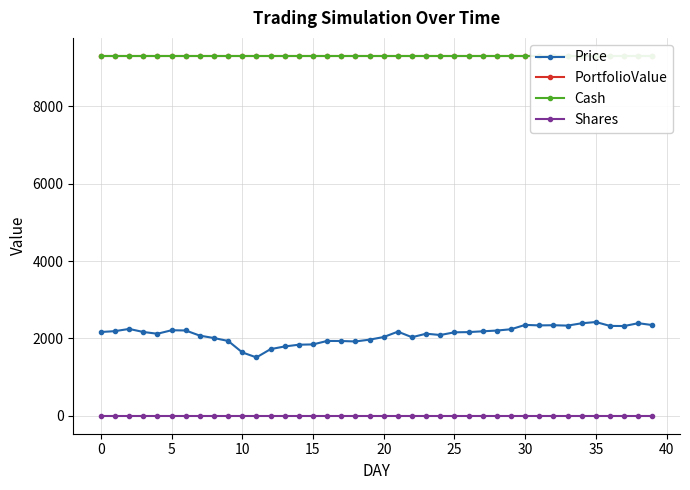

What is the maximum value for Price?

2423.8